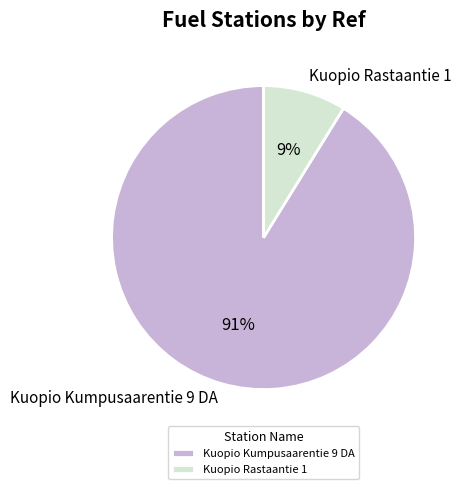

Between Kuopio Rastaantie 1 and Kuopio Kumpusaarentie 9 DA, which is larger?

Kuopio Kumpusaarentie 9 DA